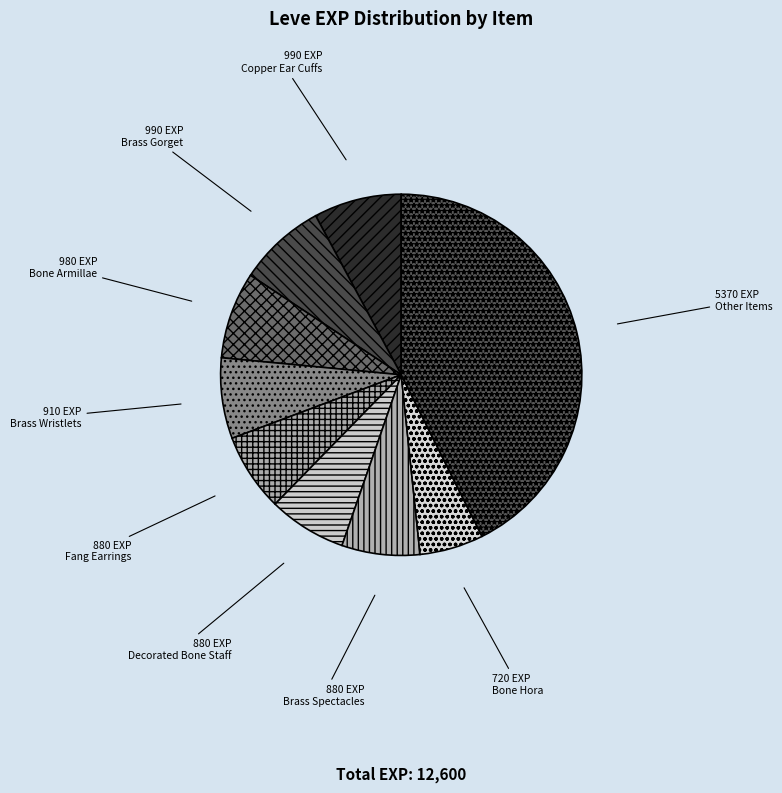

How many segments does this pie chart have?

9